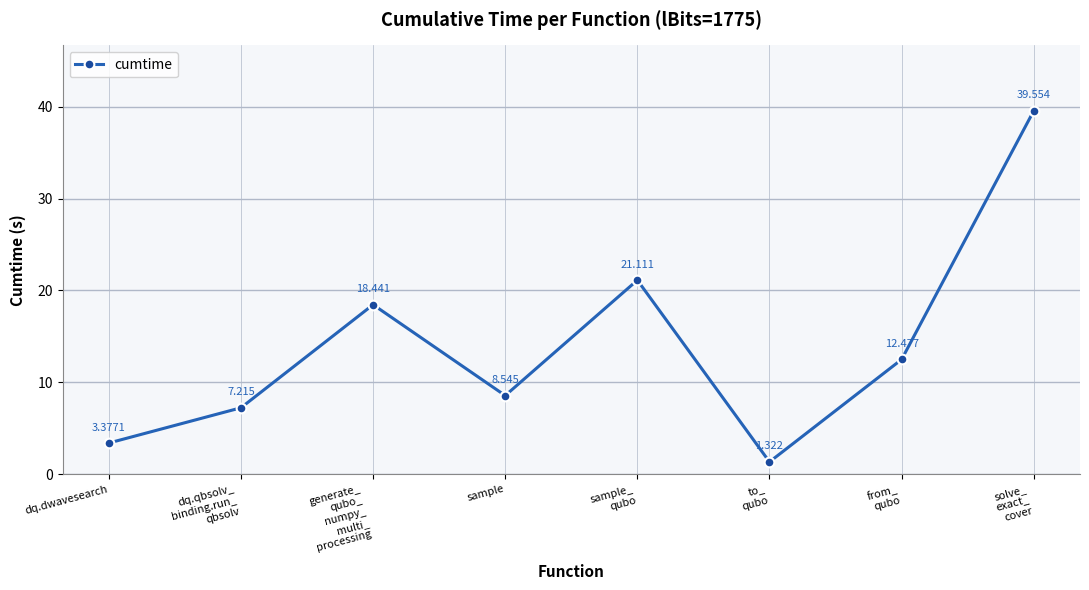

True or false: the data has more than 2 interior local peaks.

False